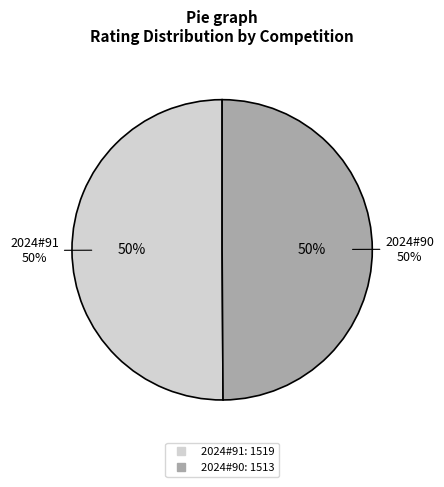

Is the sum of 2024#91 and 2024#90 greater than half?

Yes